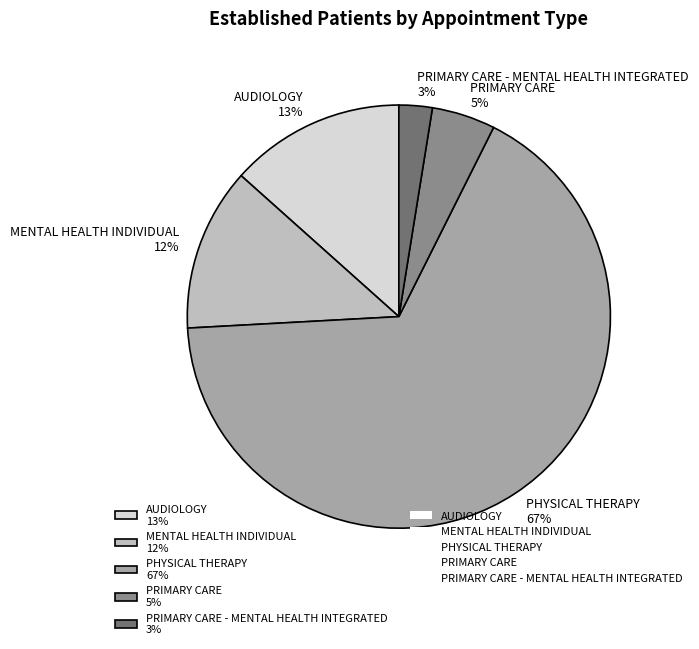

True or false: PHYSICAL THERAPY 67% accounts for 55% of the total.

False